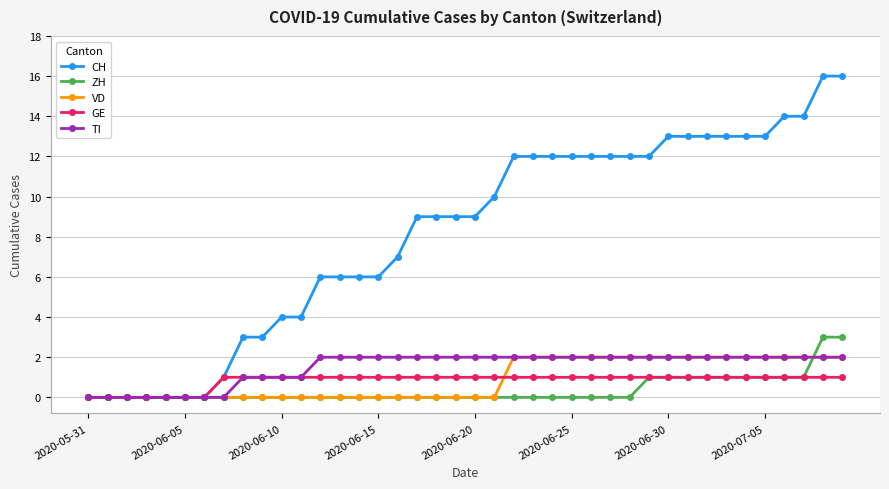

Which series has the widest spread of values?

CH